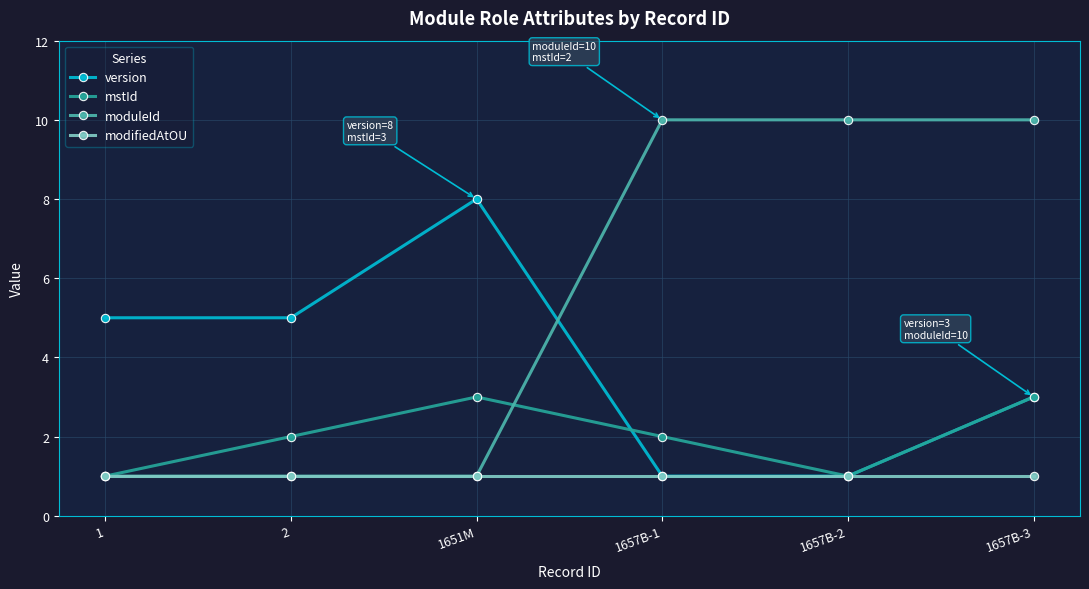

What is the value of the modifiedAtOU point at the 4th from the left?

1